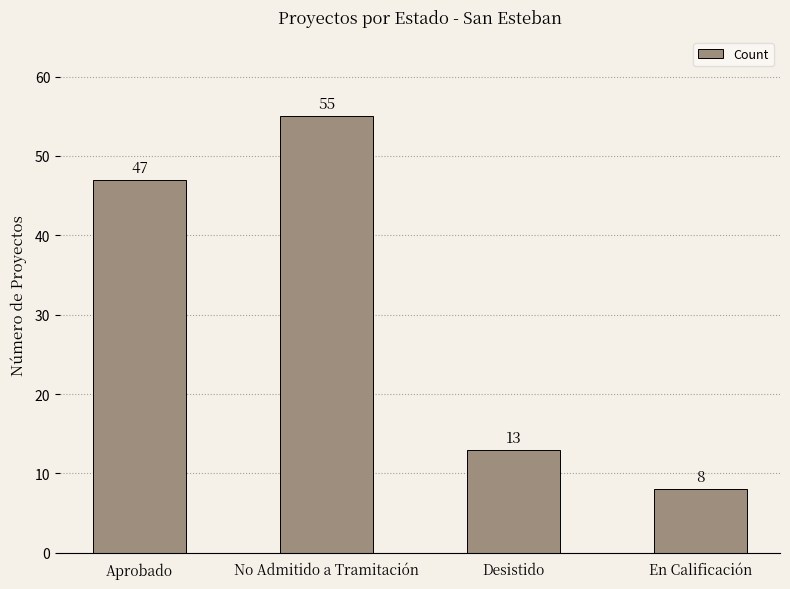

Between En Calificación and No Admitido a Tramitación, which is larger?

No Admitido a Tramitación